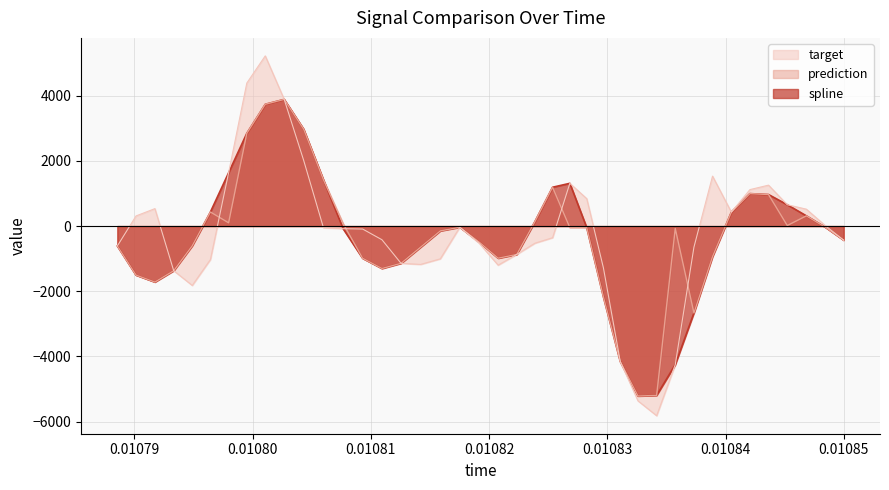

True or false: target has more than 2 points higher than both neighbors.

True